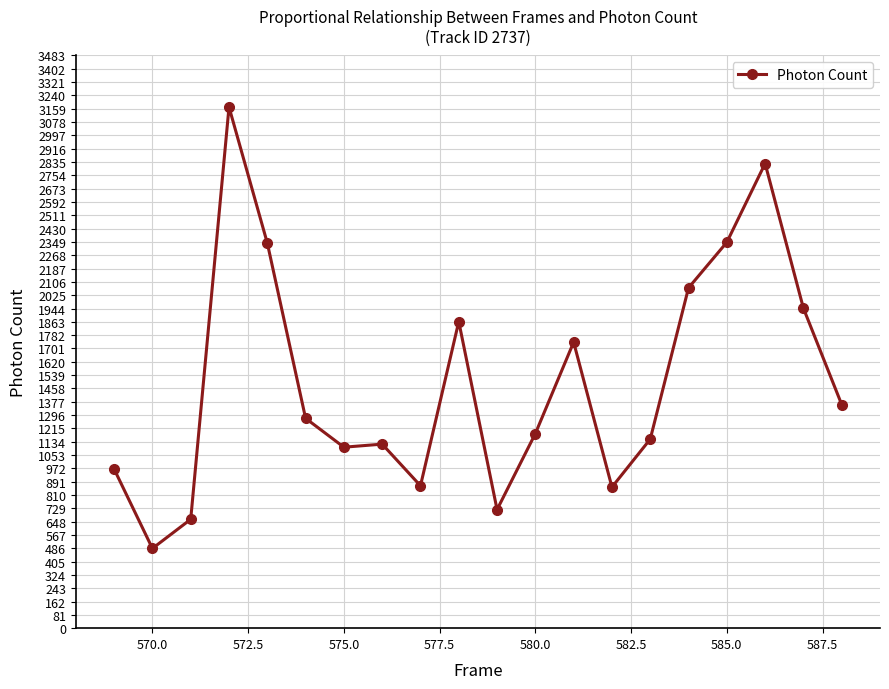

How many distinct data groups are displayed?

1